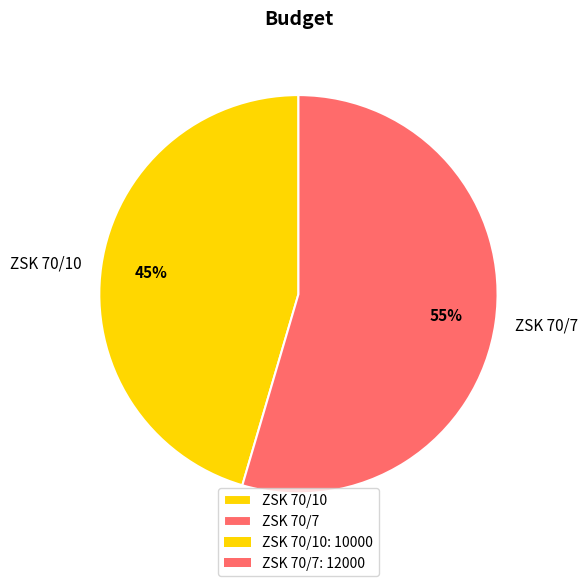

Count the number of slices in the pie.

2